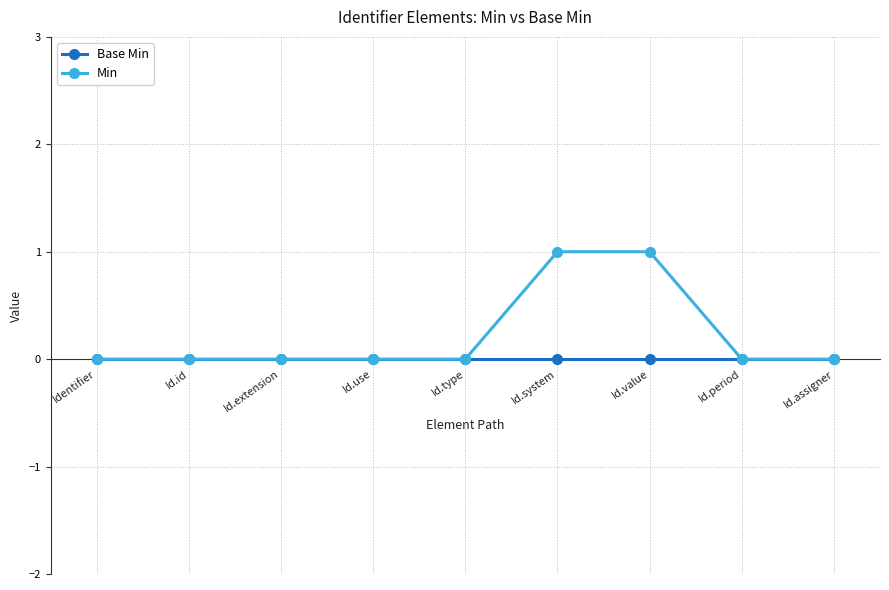

What is the label of the 7th point from the left?

Id.value